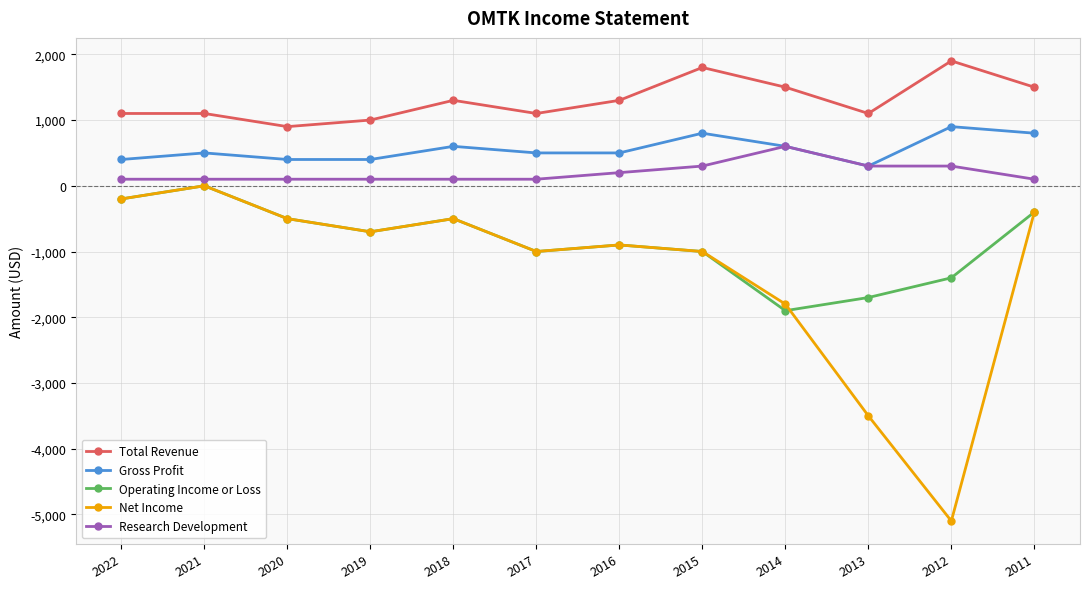

What is the difference between the Net Income values at 2013 and 2012?

1600